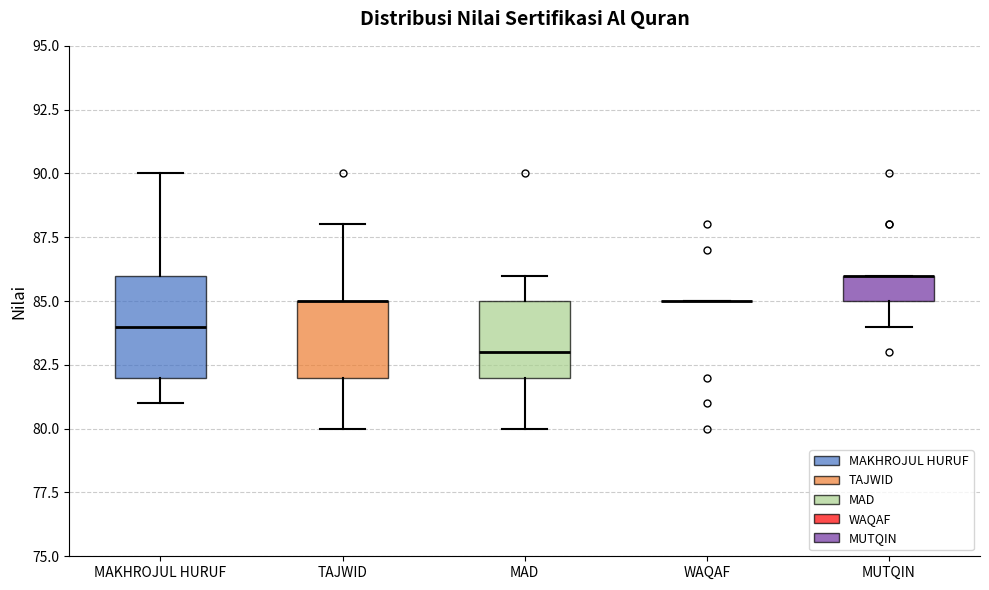

Reading left to right, read every box against the y-axis: the position of its median line, the range the box covers, and the ends of its whiskers. The values are not printed on the chart, so give them approximately, as read against the axis.

MAKHROJUL HURUF: median 84, box 82 to 86, whiskers 81 to 90
TAJWID: median 85 (drawn on the box's upper edge), box 82 to 85, whiskers 80 to 88
MAD: median 83, box 82 to 85, whiskers 80 to 86
WAQAF: box collapsed to a line at 85, whiskers 85 to 85
MUTQIN: median 86 (drawn on the box's upper edge), box 85 to 86, whiskers 84 to 86